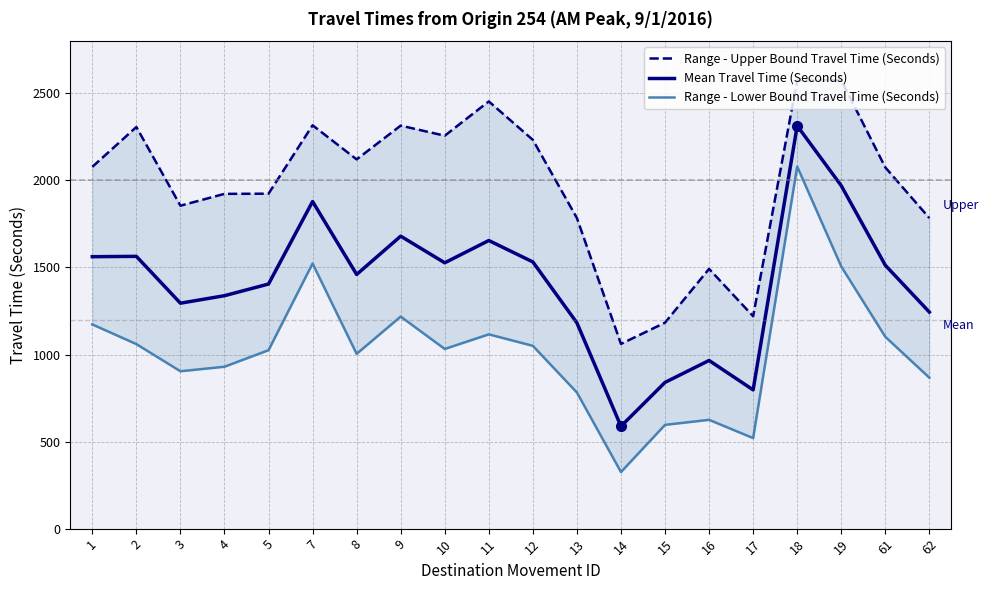

What is the value of the Range - Upper Bound Travel Time (Seconds) point at the 5th from the left?

1924